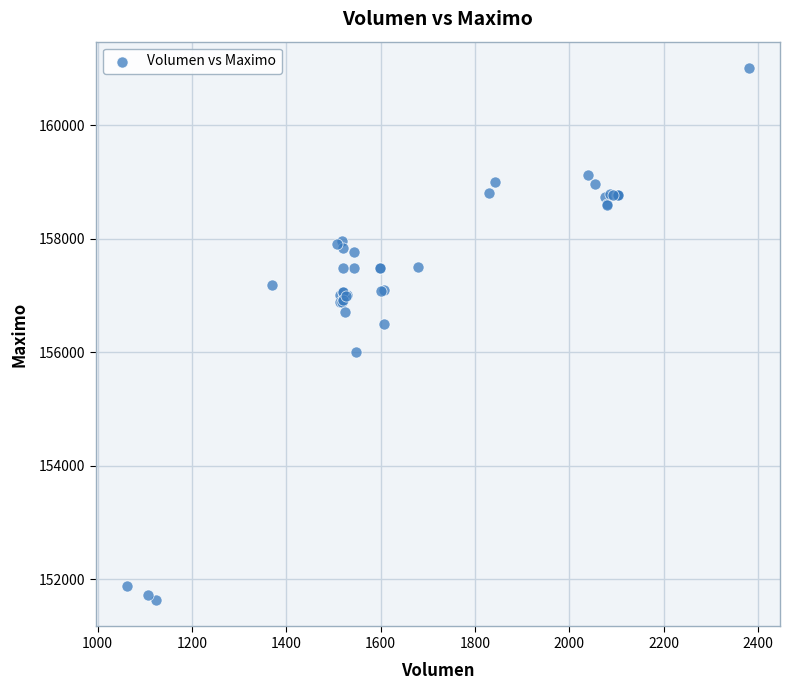

What Y value in the scatter plot is closest to 156316?

156500